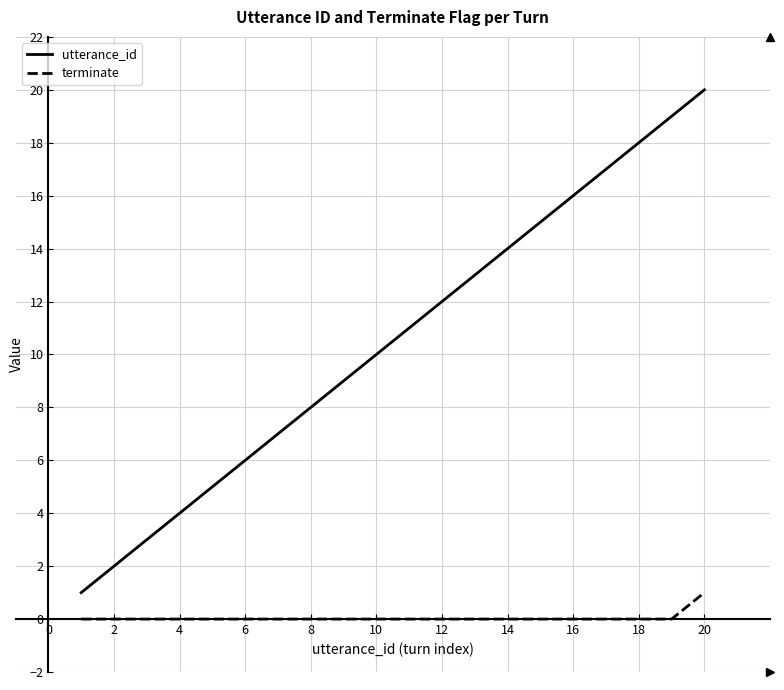

Which series has the largest range (max minus min)?

utterance_id